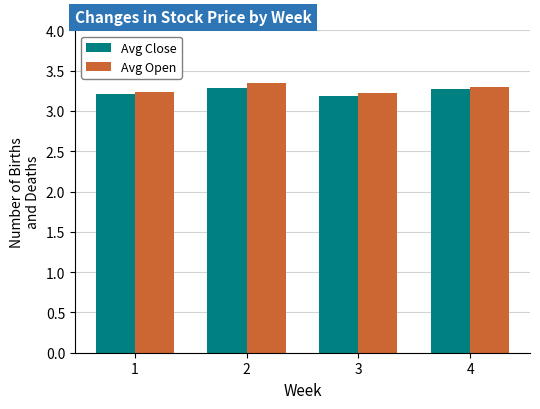

What is the sum of the Avg Close values at 4 and 3?

6.5